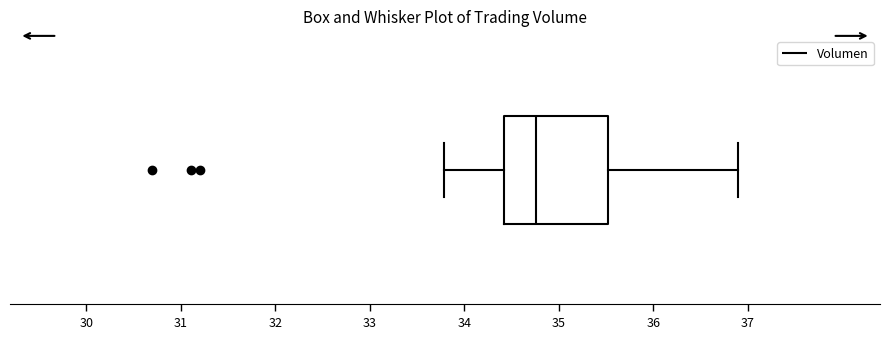

Where is the left edge of the box on the x-axis? The values are not printed on the chart, so give them approximately, as read against the axis.

34.4